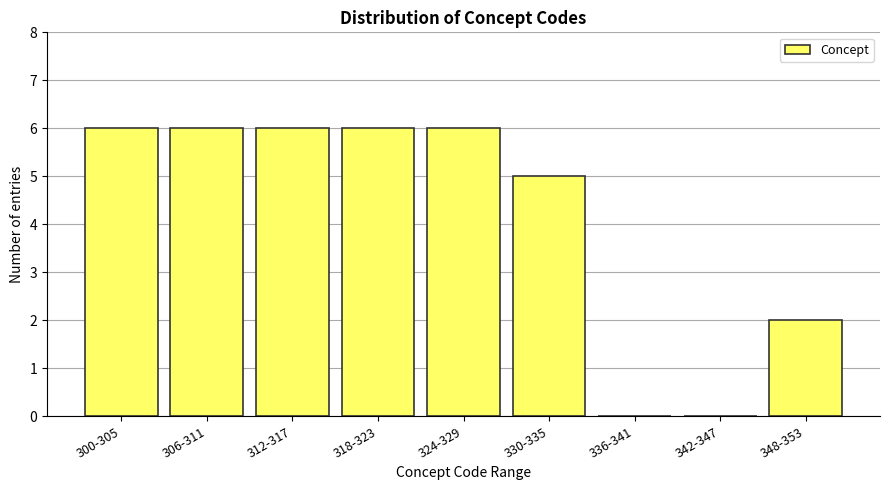

Reading left to right, transcribe all the data shown in this chart.

300-305=6	306-311=6	312-317=6	318-323=6	324-329=6	330-335=5	336-341=0	342-347=0	348-353=2